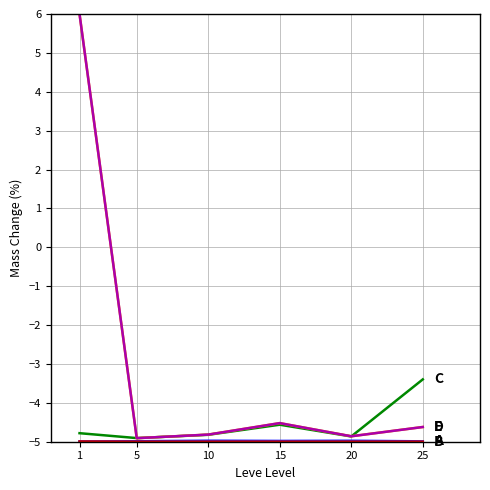

Reading right to left, transcribe all the data shown in this chart.

Leve Gil: -5.0	-5.0	-5.0	-5.0	-5.0	-5.0
Leve EXP: -5.0	-5.0	-5.0	-5.0	-5.0	-5.0
currentAveragePrice: -3.4	-4.9	-4.6	-4.8	-4.9	-4.8
currentAveragePriceHQ: -4.6	-4.9	-4.5	-4.8	-4.9	6.0
LevePriceHQ: -4.6	-4.9	-4.5	-4.8	-4.9	6.0